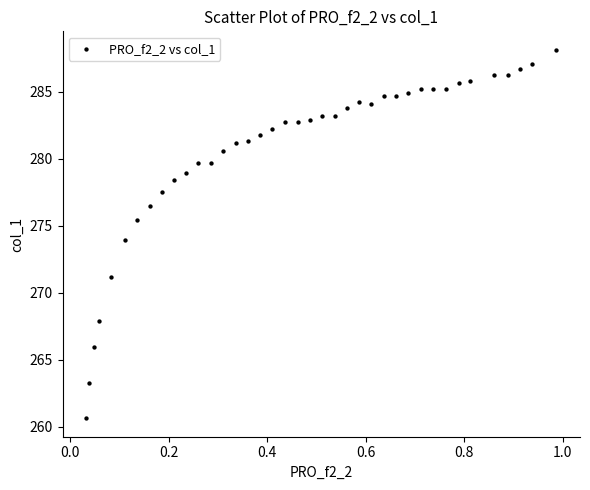

What is the range of X values (max minus min)?

1.0